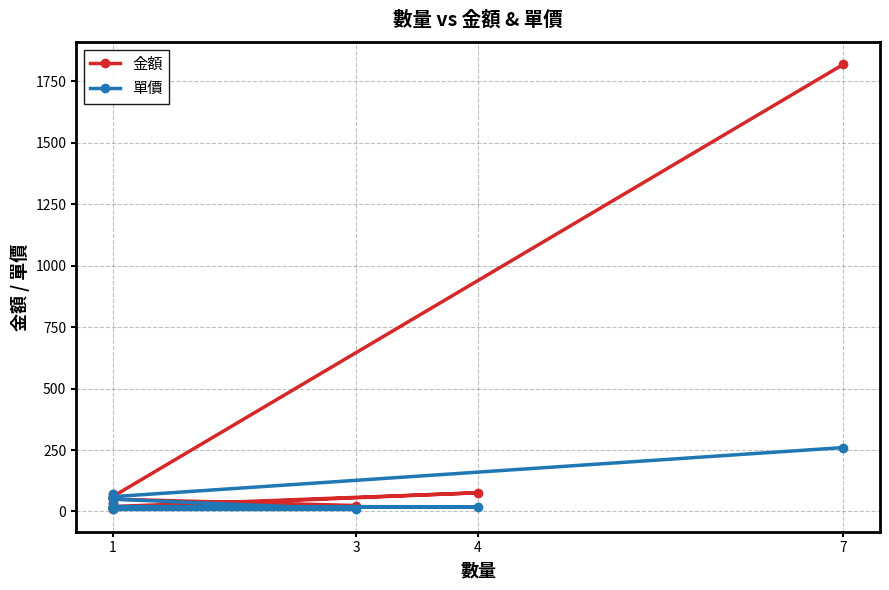

Which series has the largest total across all categories?

金額